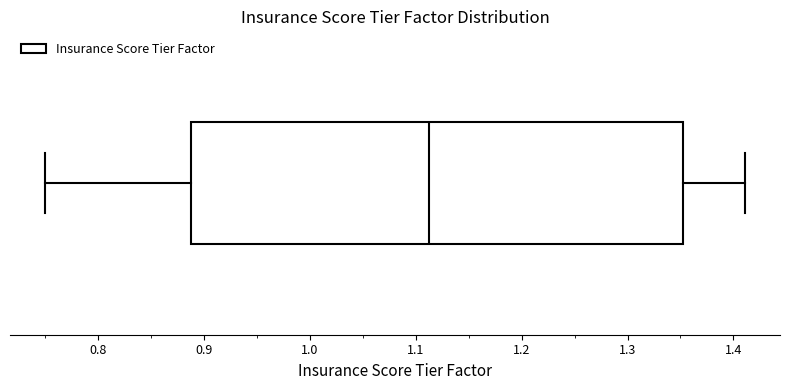

Transcribe this box plot: give where the median line is, the range the box spans, and where the two whiskers end, as read against the x-axis. The values are not printed on the chart, so give them approximately, as read against the axis.

median 1.11, box 0.89 to 1.35, whiskers 0.75 to 1.41